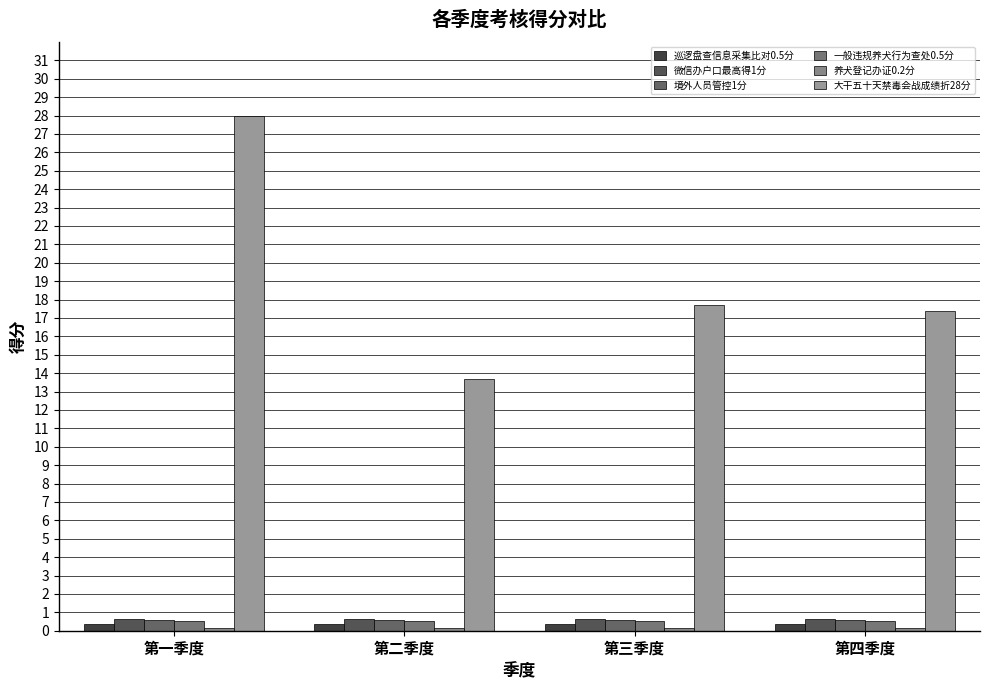

What is the label of the 4th bar from the right?

第一季度